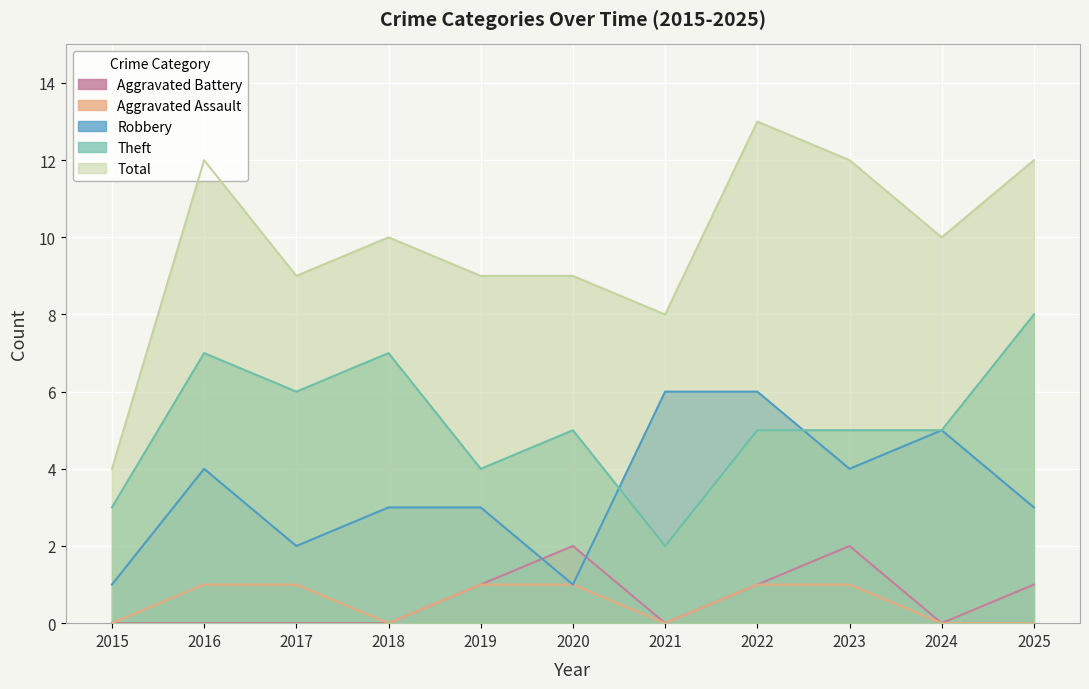

At how many categories does at least one series exceed 1?

11